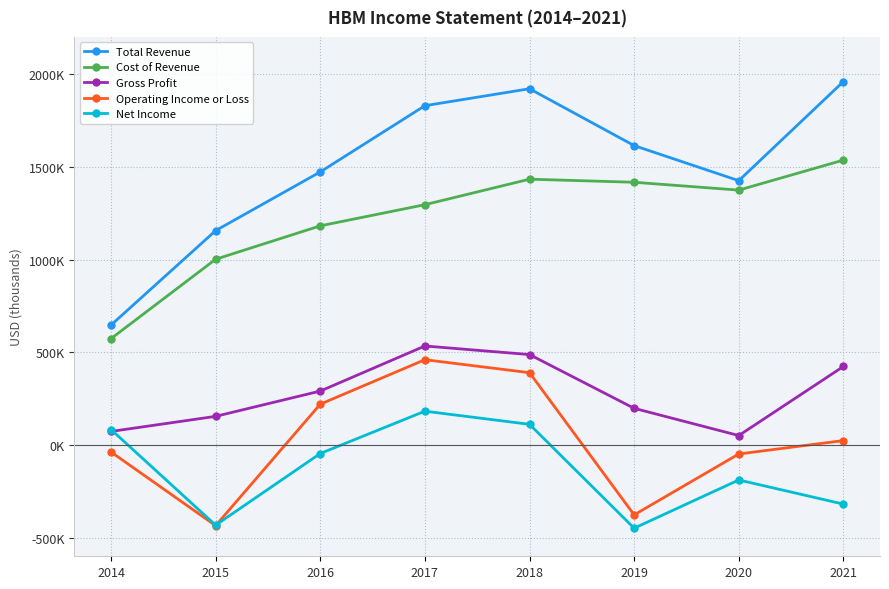

List the labels in order of Total Revenue value, smallest first.

2014, 2015, 2020, 2016, 2019, 2017, 2018, 2021